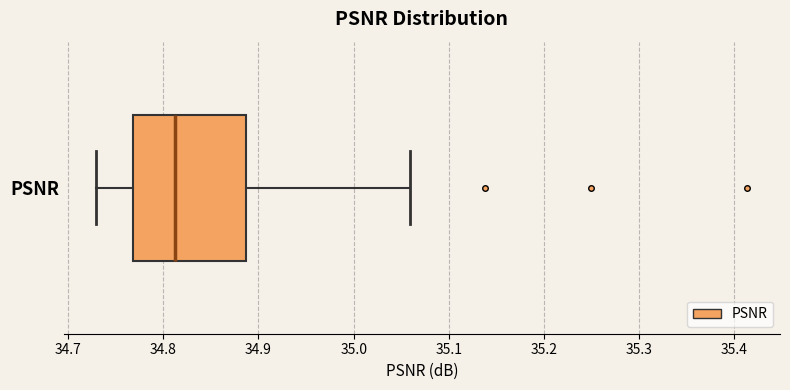

Transcribe this box plot: give where the median line is, the range the box spans, and where the two whiskers end, as read against the x-axis. The values are not printed on the chart, so give them approximately, as read against the axis.

median 34.81, box 34.77 to 34.89, whiskers 34.73 to 35.06